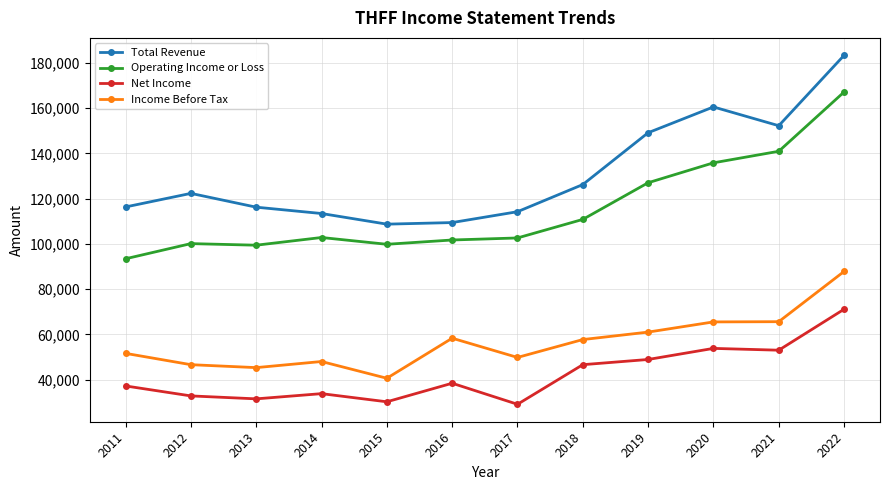

What is the total value across all series at 2013?

292400